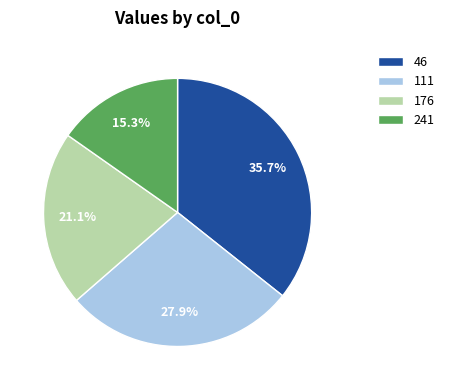

Combined, what portion of the pie is 111 and 241?

43.2%